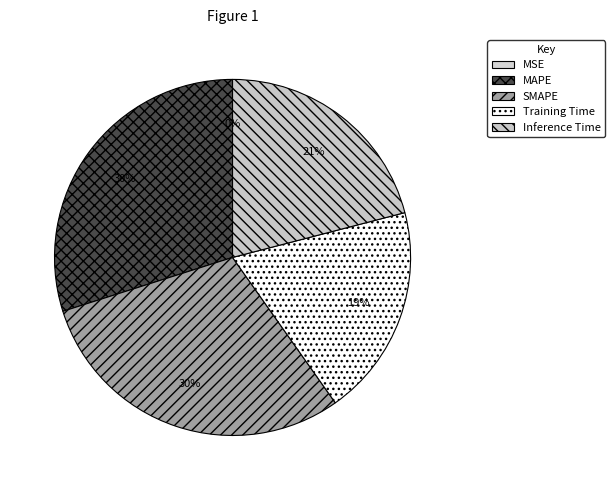

Which category has the biggest portion of the pie?

SMAPE